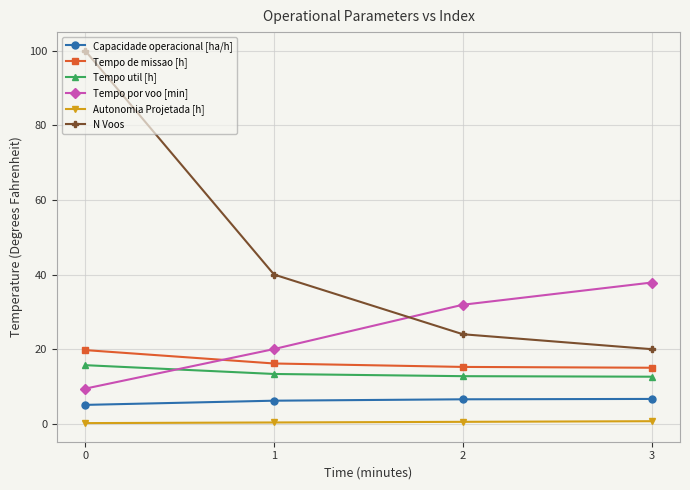

List the series in order of their peak value, highest first.

N Voos, Tempo por voo [min], Tempo de missao [h], Tempo util [h], Capacidade operacional [ha/h], Autonomia Projetada [h]